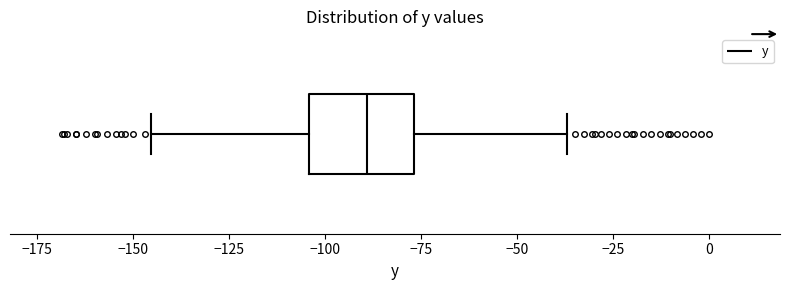

Transcribe this box plot: give where the median line is, the range the box spans, and where the two whiskers end, as read against the x-axis. The values are not printed on the chart, so give them approximately, as read against the axis.

median -90, box -105 to -75, whiskers -145 to -35